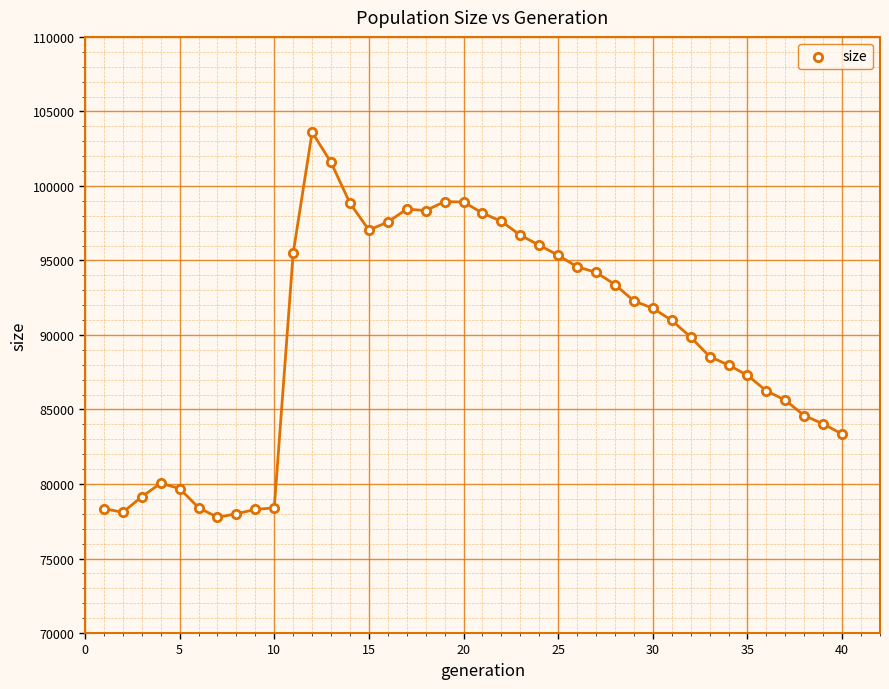

What is the range of X values (max minus min)?

39